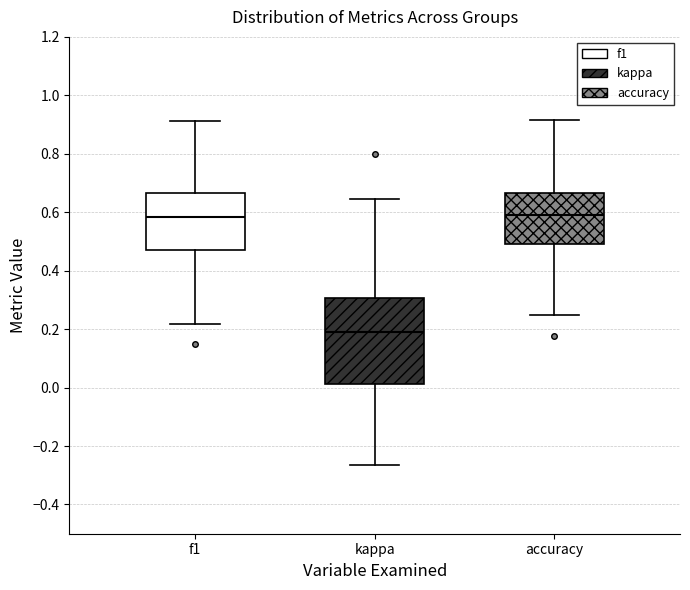

Which box's median line is the lowest?

kappa